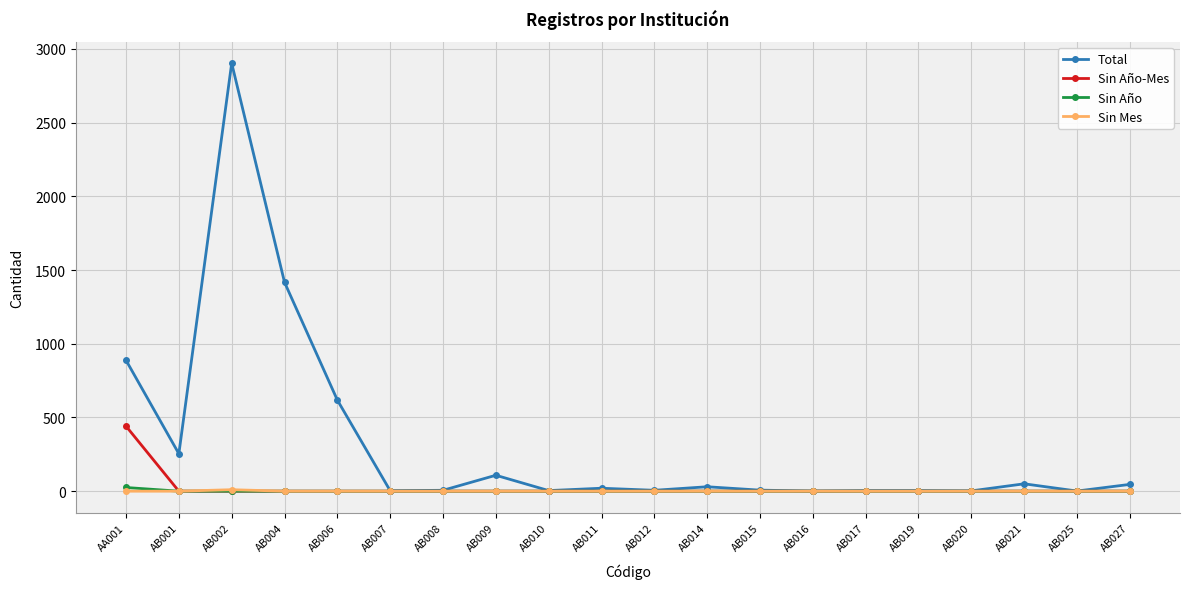

The value of Sin Año-Mes at AB009 is -246. True or false?

False